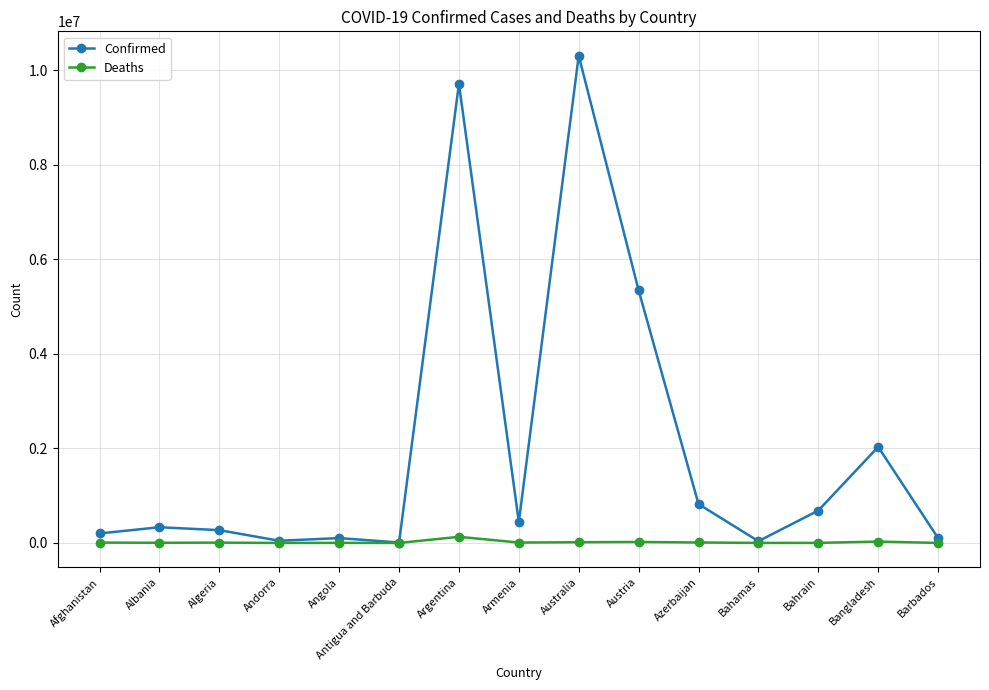

Rank the series by their maximum value, from lowest to highest.

Deaths, Confirmed